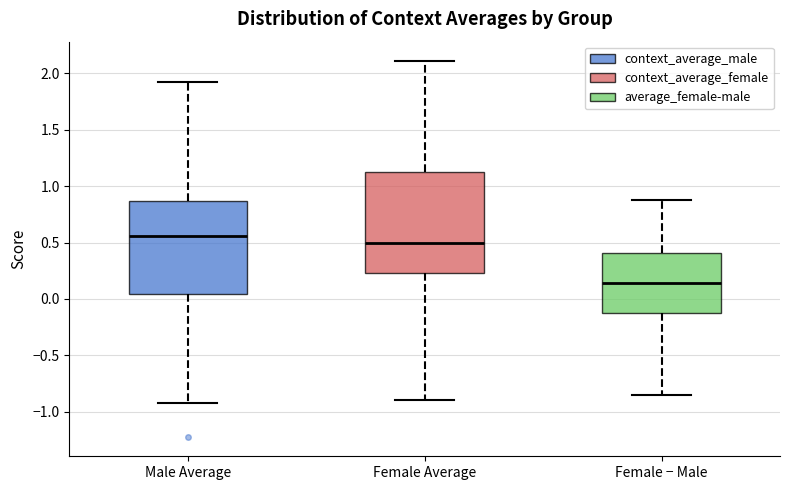

Reading left to right, transcribe this box plot: for each box, give where its median line is, the range the box spans, and where its two whiskers end, as read against the y-axis. The values are not printed on the chart, so give them approximately, as read against the axis.

Male Average: median 0.55, box 0.05 to 0.85, whiskers -0.90 to 1.95
Female Average: median 0.50, box 0.25 to 1.10, whiskers -0.90 to 2.10
Female − Male: median 0.15, box -0.10 to 0.40, whiskers -0.85 to 0.90